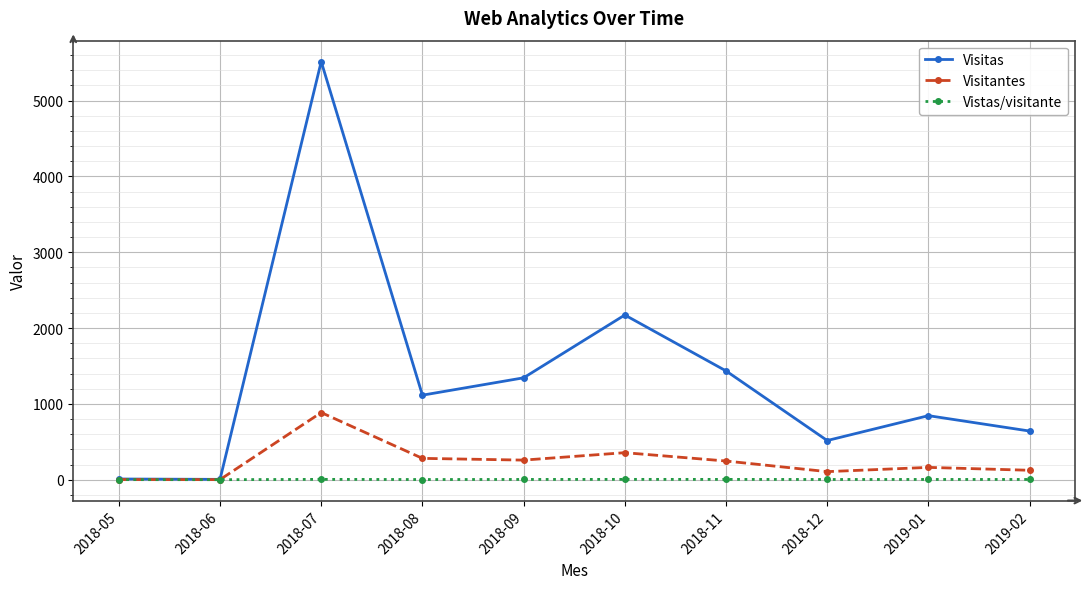

What is the maximum value shown in the chart?

5514.0